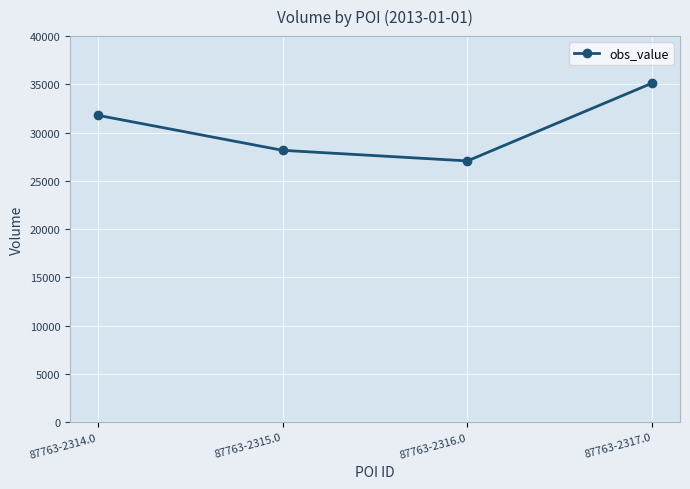

Where is the data nearest to the value 31104?

87763-2314.0